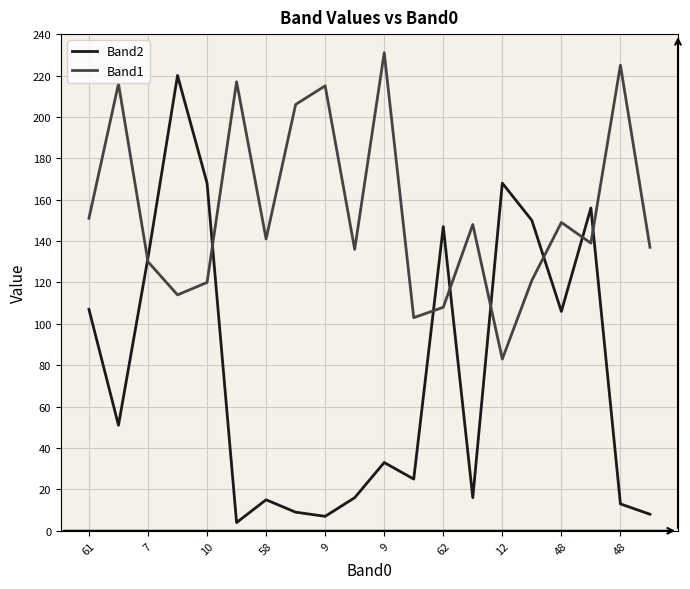

Which series has the widest spread of values?

Band2